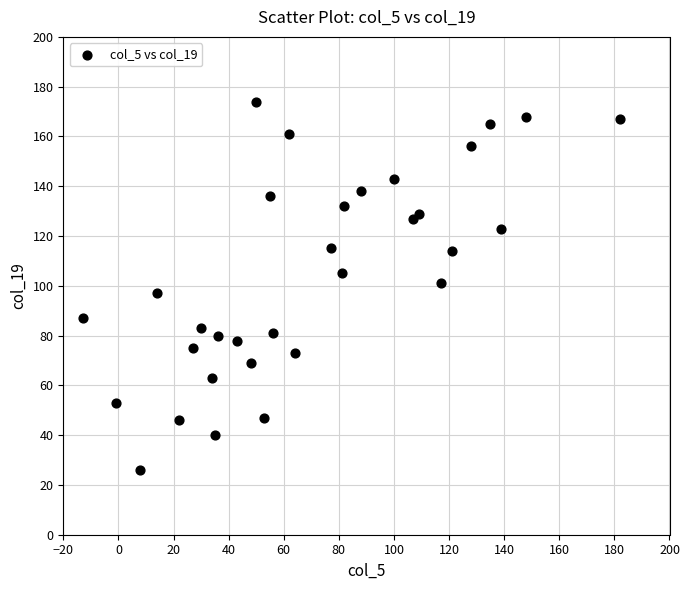

What is the range of X values (max minus min)?

195